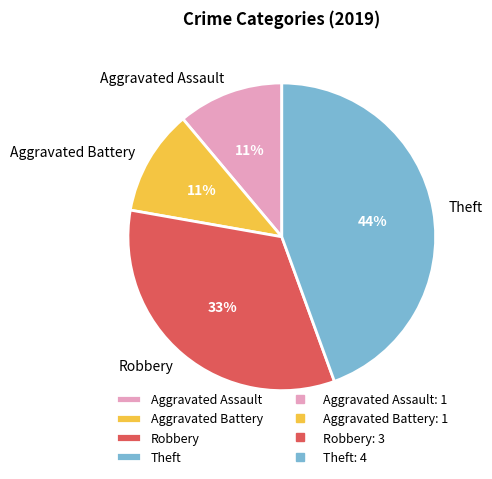

Between Aggravated Battery and Robbery, which is larger?

Robbery